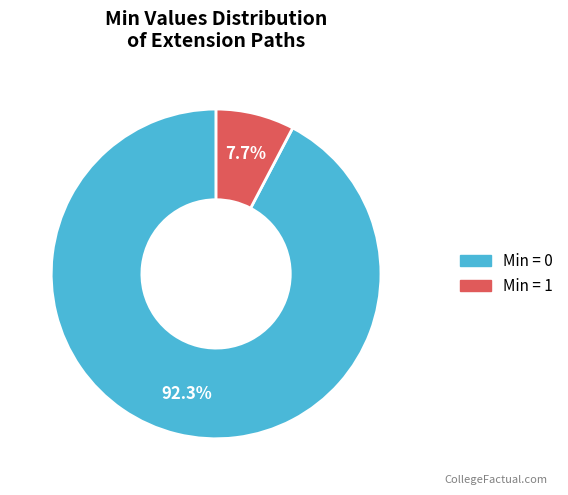

How many segments does this pie chart have?

2